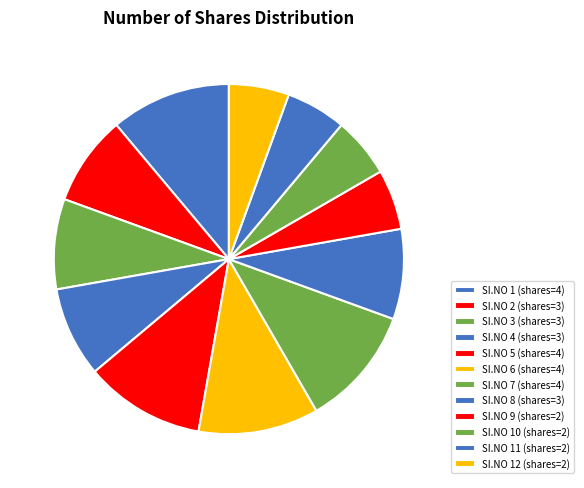

Which slice is the largest?

1